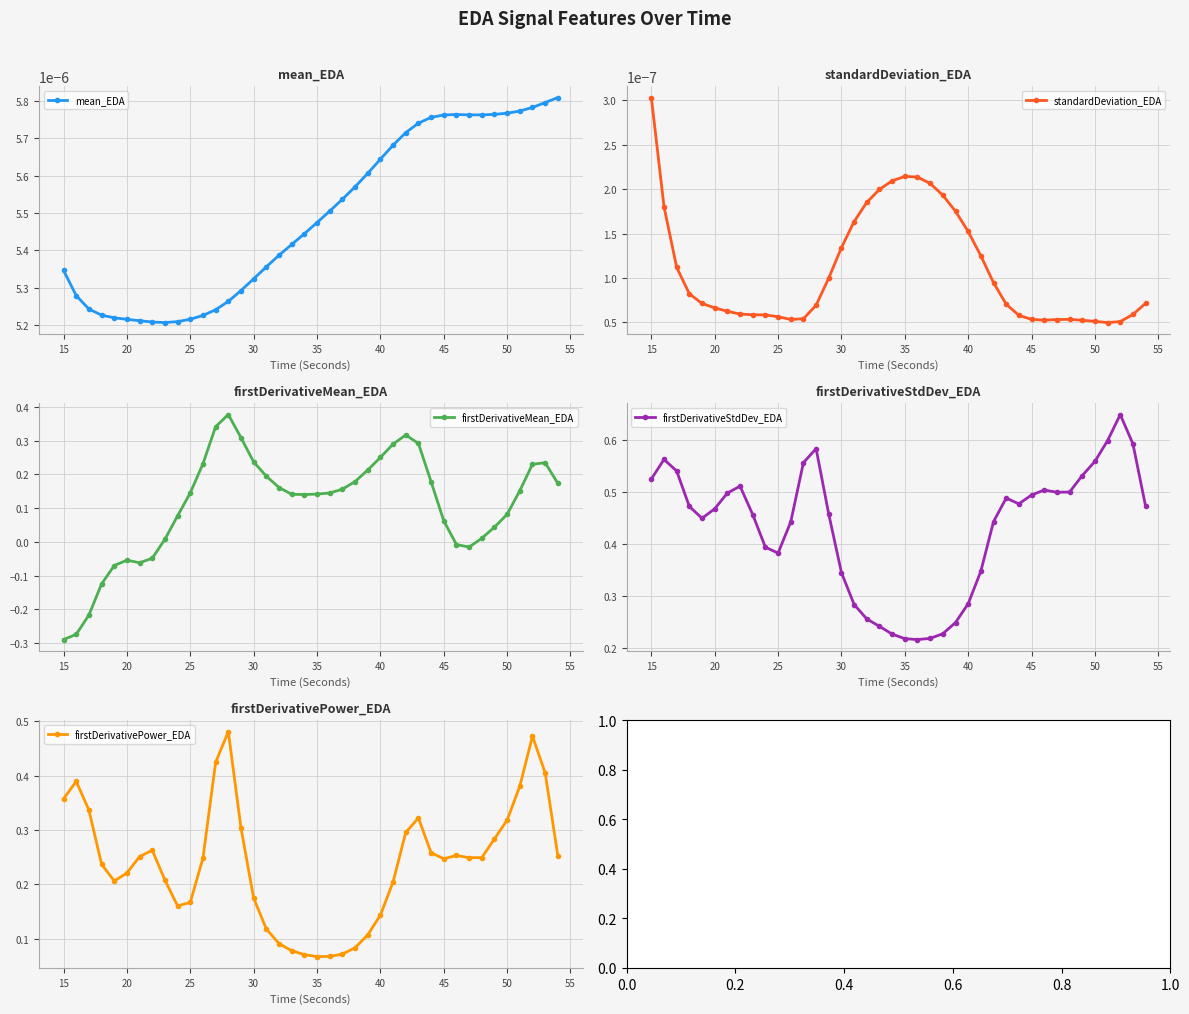

Reading left to right, what are all the values shown in this chart?

mean_EDA: 0.0	0.0	0.0	0.0	0.0	0.0	0.0	0.0	0.0	0.0	0.0	0.0	0.0	0.0	0.0	0.0	0.0	0.0	0.0	0.0	0.0	0.0	0.0	0.0	0.0	0.0	0.0	0.0	0.0	0.0	0.0	0.0	0.0	0.0	0.0	0.0	0.0	0.0	0.0	0.0
standardDeviation_EDA: 0.0	0.0	0.0	0.0	0.0	0.0	0.0	0.0	0.0	0.0	0.0	0.0	0.0	0.0	0.0	0.0	0.0	0.0	0.0	0.0	0.0	0.0	0.0	0.0	0.0	0.0	0.0	0.0	0.0	0.0	0.0	0.0	0.0	0.0	0.0	0.0	0.0	0.0	0.0	0.0
firstDerivativeMean_EDA: -0.3	-0.3	-0.2	-0.1	-0.1	-0.1	-0.1	-0.0	0.0	0.1	0.1	0.2	0.3	0.4	0.3	0.2	0.2	0.2	0.1	0.1	0.1	0.1	0.2	0.2	0.2	0.3	0.3	0.3	0.3	0.2	0.1	-0.0	-0.0	0.0	0.0	0.1	0.2	0.2	0.2	0.2
firstDerivativeStdDev_EDA: 0.5	0.6	0.5	0.5	0.4	0.5	0.5	0.5	0.5	0.4	0.4	0.4	0.6	0.6	0.5	0.3	0.3	0.3	0.2	0.2	0.2	0.2	0.2	0.2	0.2	0.3	0.3	0.4	0.5	0.5	0.5	0.5	0.5	0.5	0.5	0.6	0.6	0.6	0.6	0.5
firstDerivativePower_EDA: 0.4	0.4	0.3	0.2	0.2	0.2	0.3	0.3	0.2	0.2	0.2	0.2	0.4	0.5	0.3	0.2	0.1	0.1	0.1	0.1	0.1	0.1	0.1	0.1	0.1	0.1	0.2	0.3	0.3	0.3	0.2	0.3	0.2	0.2	0.3	0.3	0.4	0.5	0.4	0.3